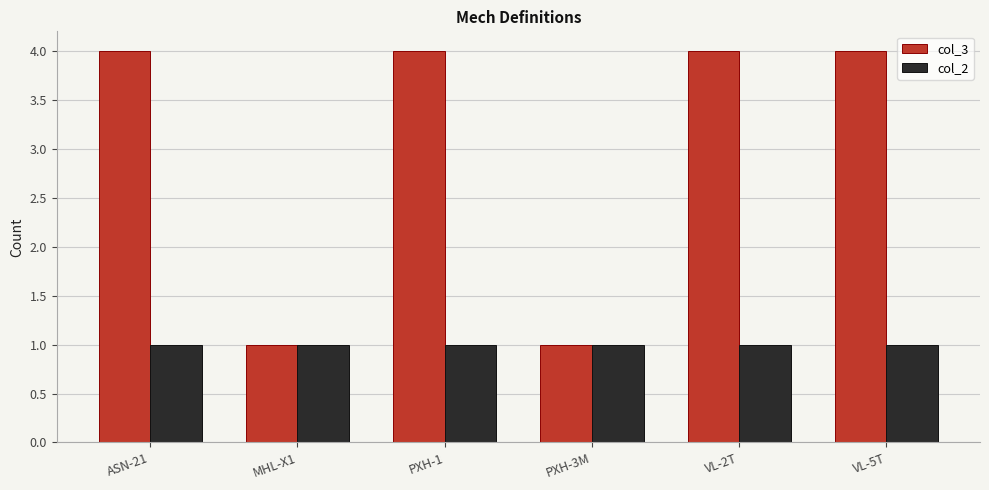

What is the difference between the maximum and minimum values in the col_3 series?

3